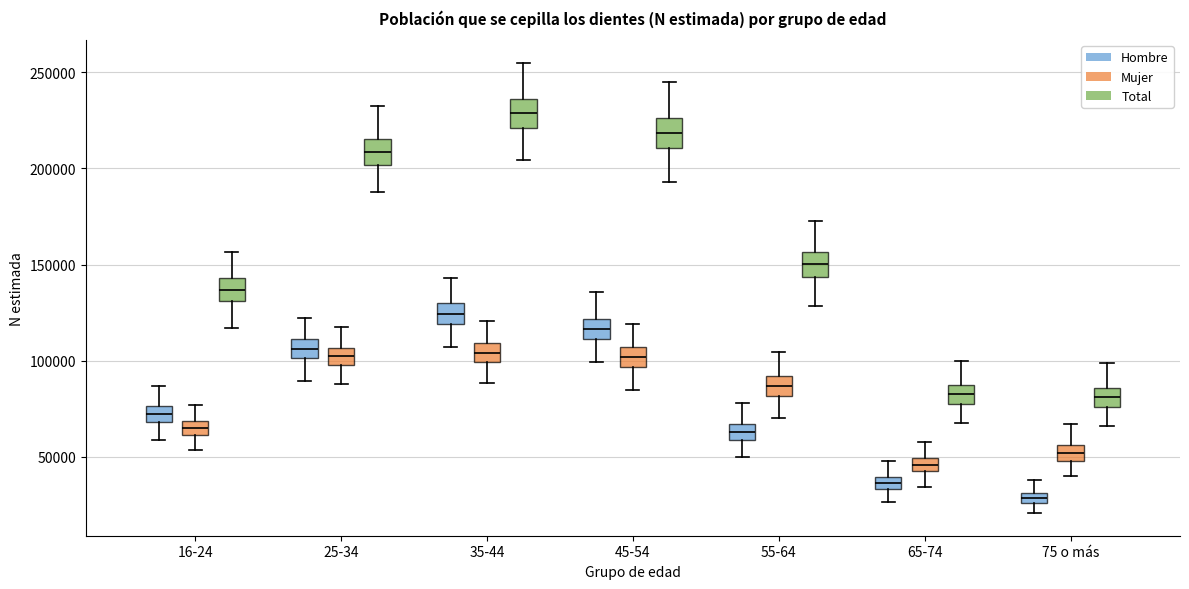

Where is the upper edge of the box for 45-54 (Mujer) on the y-axis? The values are not printed on the chart, so give them approximately, as read against the axis.

105000